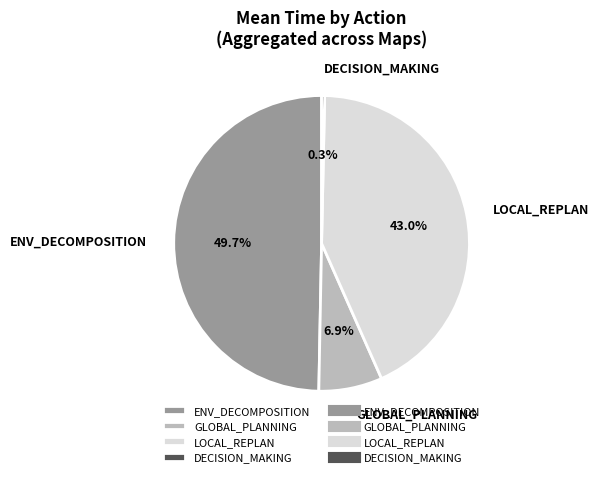

Does any single category account for the majority?

No